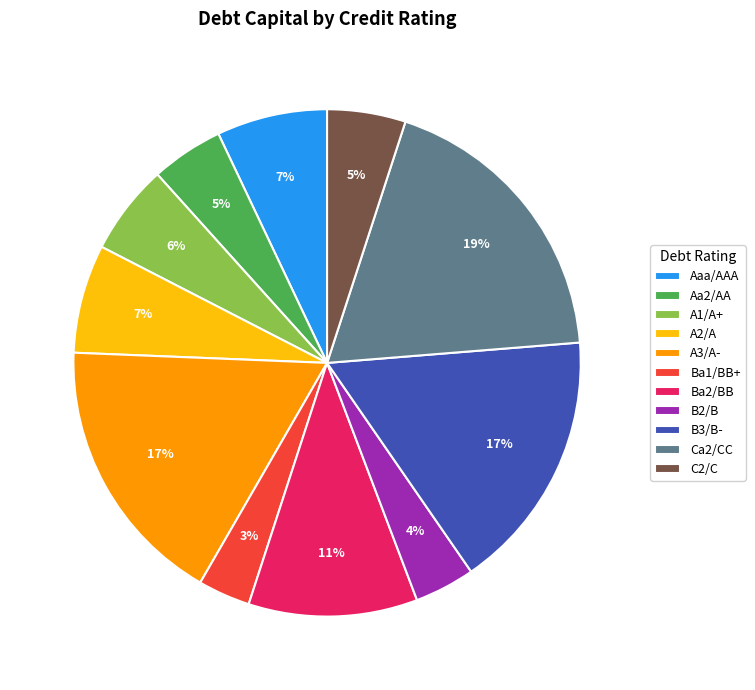

How many slices are in this pie chart?

11